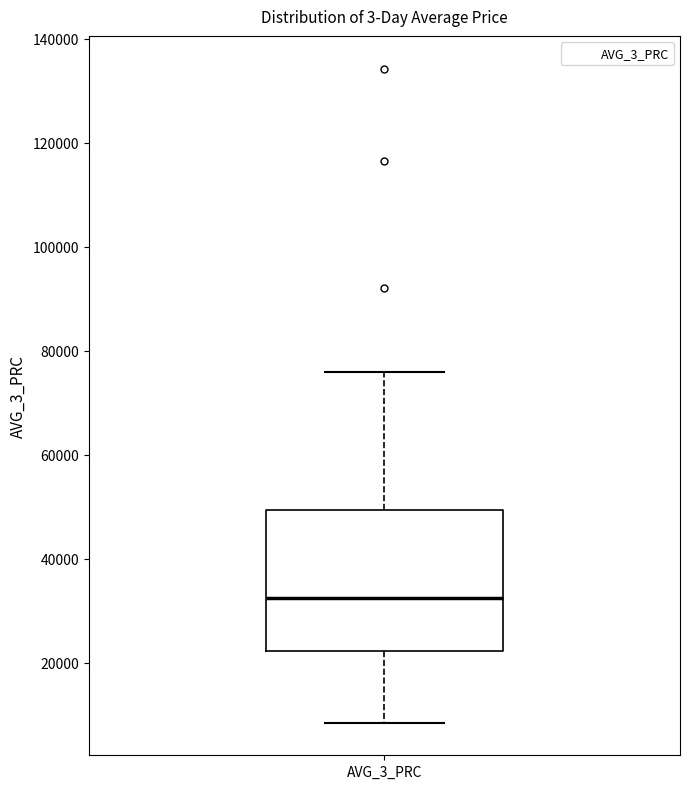

Transcribe this box plot: give where the median line is, the range the box spans, and where the two whiskers end, as read against the y-axis. The values are not printed on the chart, so give them approximately, as read against the axis.

median 32000, box 22000 to 50000, whiskers 8000 to 76000